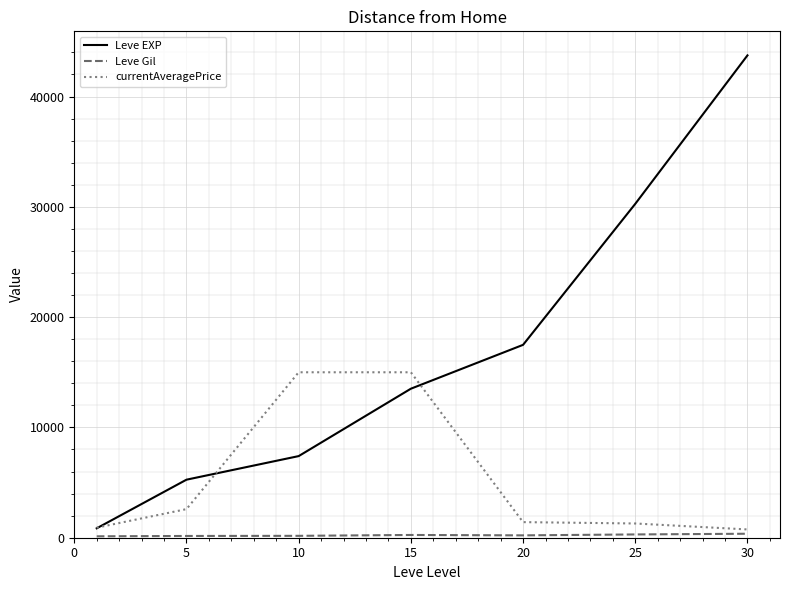

What is the greatest value displayed?

43730.0